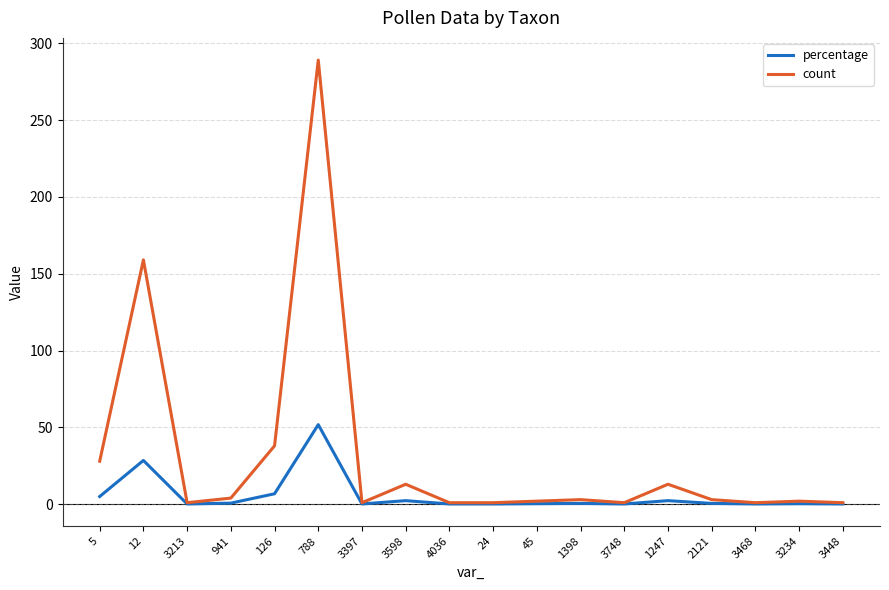

List the series in order of their peak value, highest first.

count, percentage